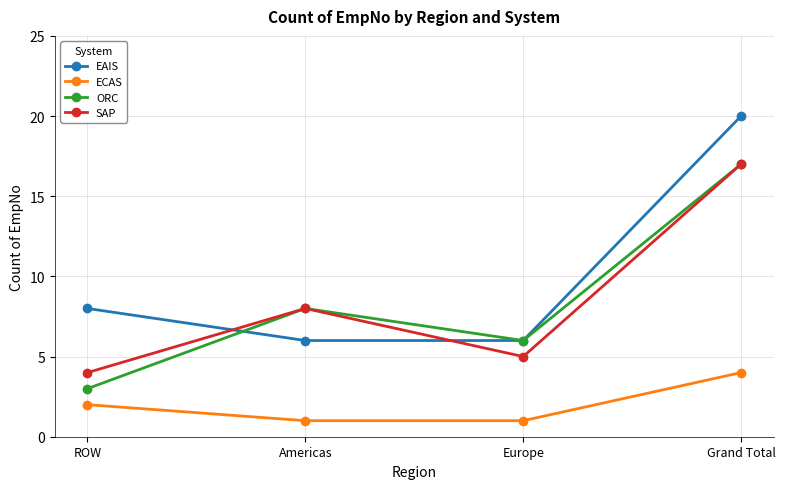

At which category does the chart reach its peak across all series?

Grand Total